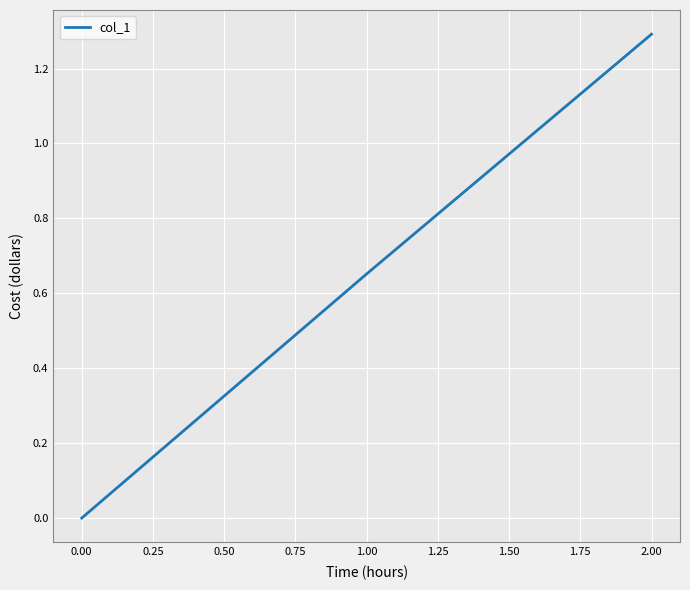

Between 1.00 and 2.00, which is larger?

2.00